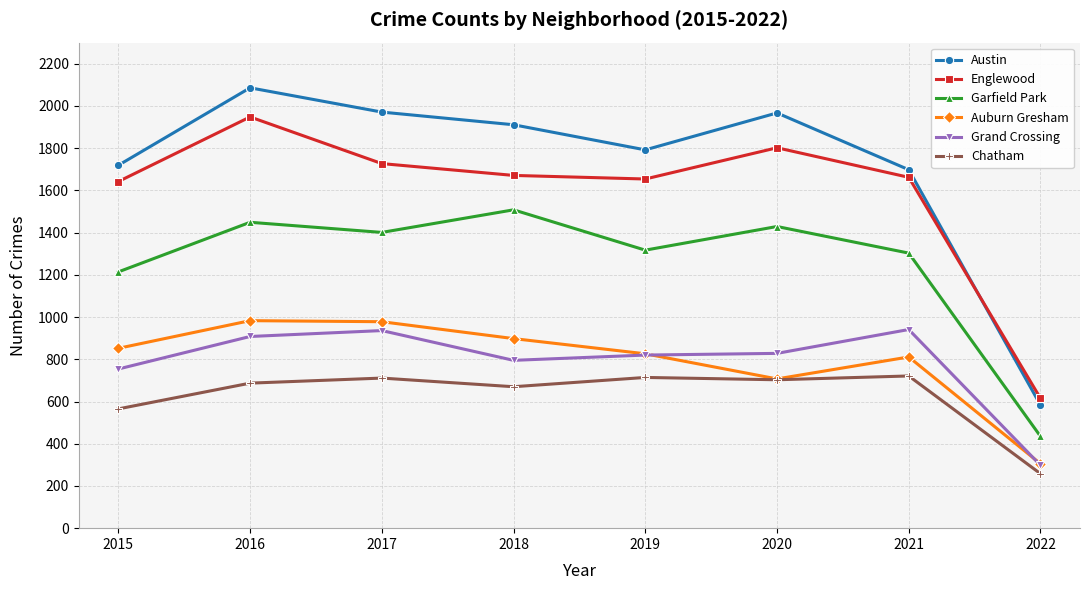

The value of Garfield Park at 2019 is 1317. True or false?

True